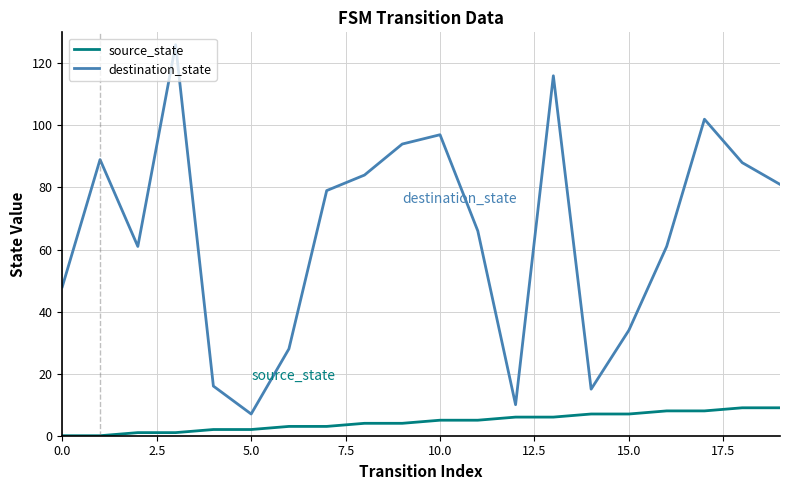

True or false: source_state and destination_state intersect in this chart.

False